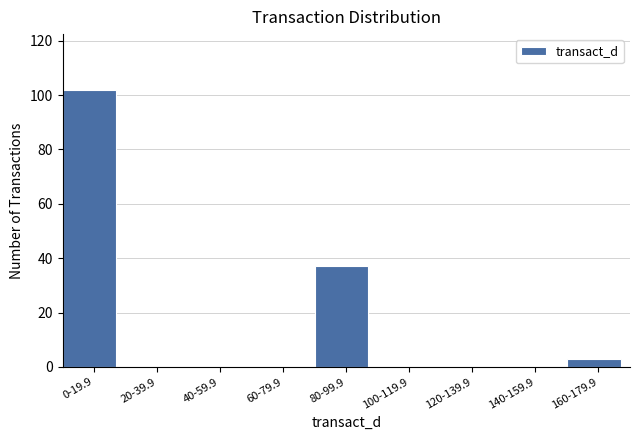

Reading left to right, what are all the values shown in this chart?

0-19.9=102	20-39.9=0	40-59.9=0	60-79.9=0	80-99.9=37	100-119.9=0	120-139.9=0	140-159.9=0	160-179.9=3